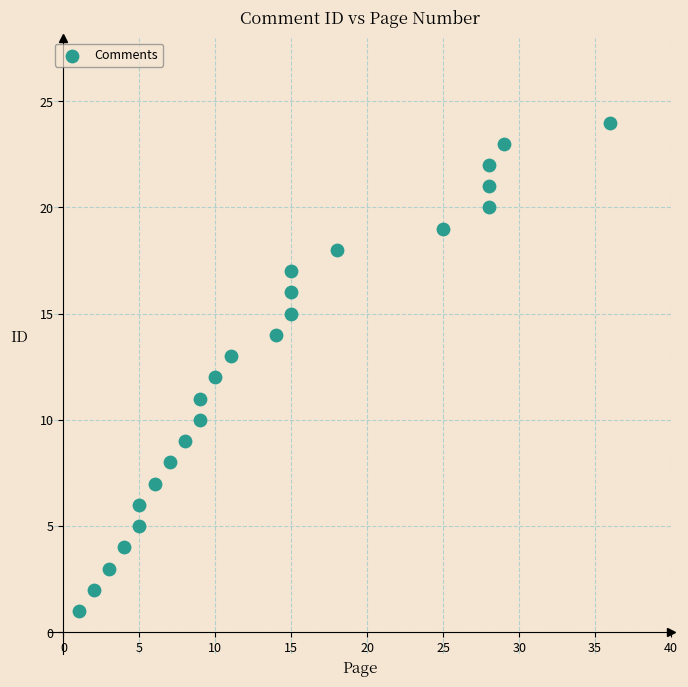

What is the range of Y values (max minus min)?

23